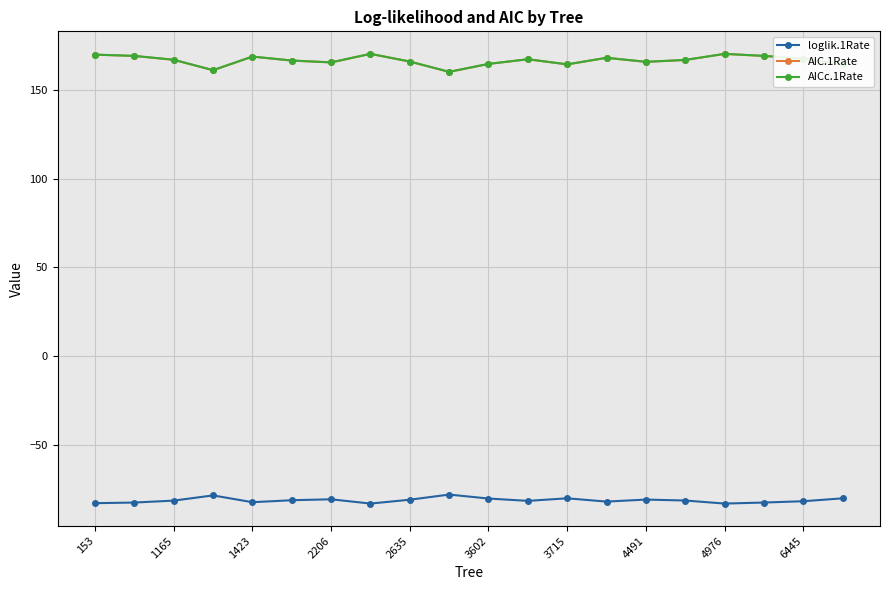

What is the value of the AIC.1Rate point at the 10th from the left?

160.4